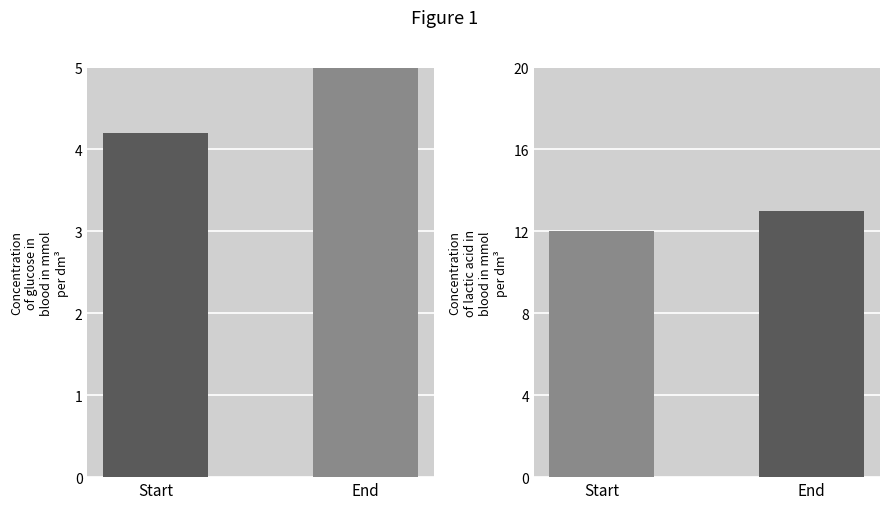

What is the total value across all series at Start?

16.2